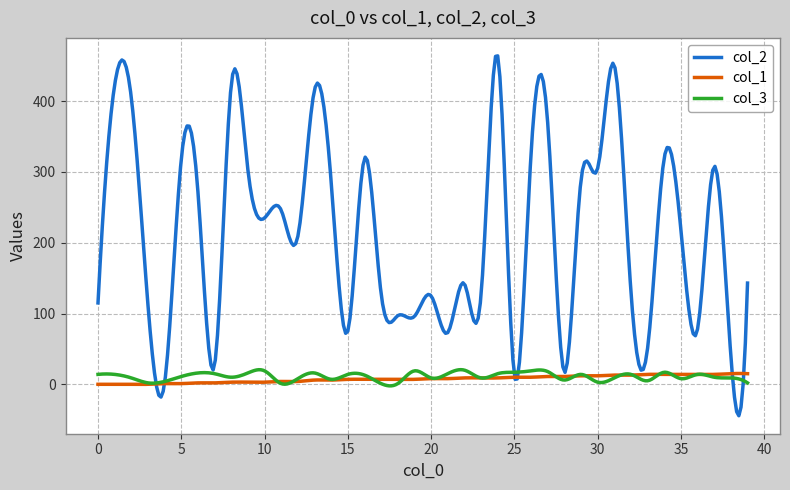

What are all the series names shown in the legend?

col_2, col_1, col_3